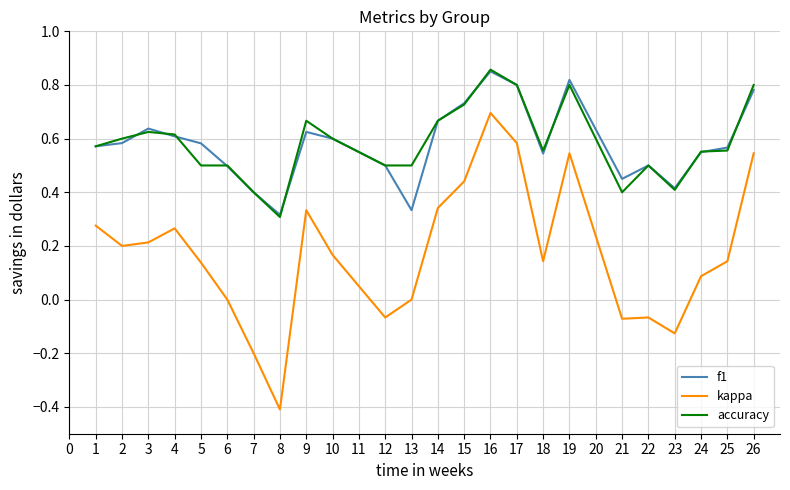

True or false: kappa and f1 intersect in this chart.

False